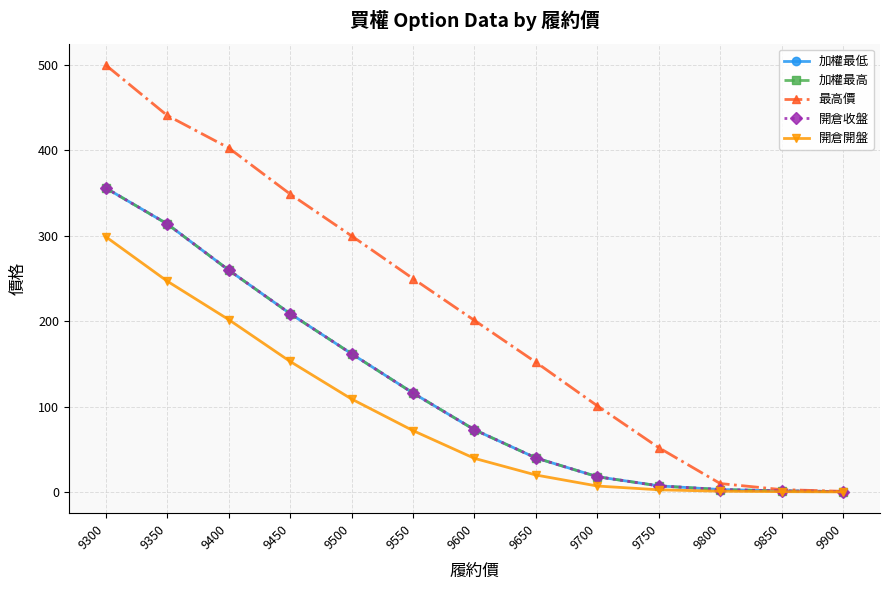

Which series has the largest range (max minus min)?

最高價